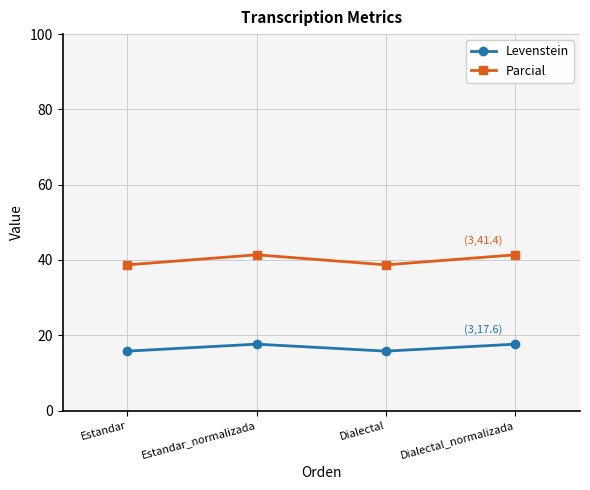

True or false: Levenstein has more than 2 interior local peaks.

False